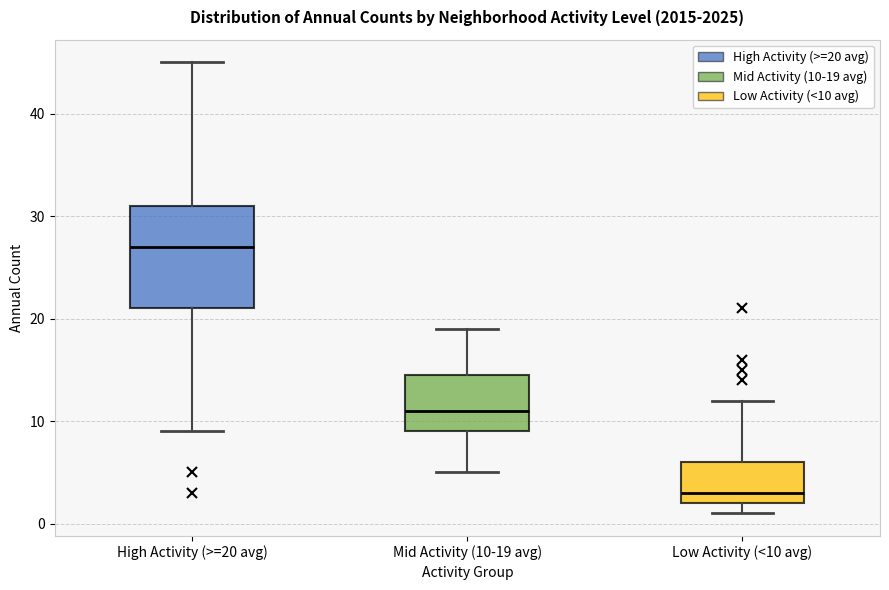

Where does the median line of the box for Mid Activity (10-19 avg) sit on the y-axis? The values are not printed on the chart, so give them approximately, as read against the axis.

11